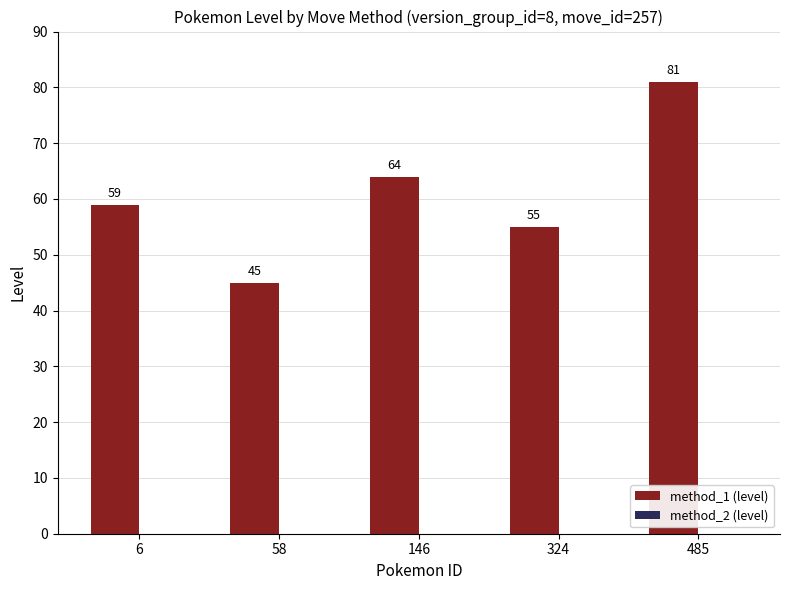

What is the value of the 2nd bar from the left?

45